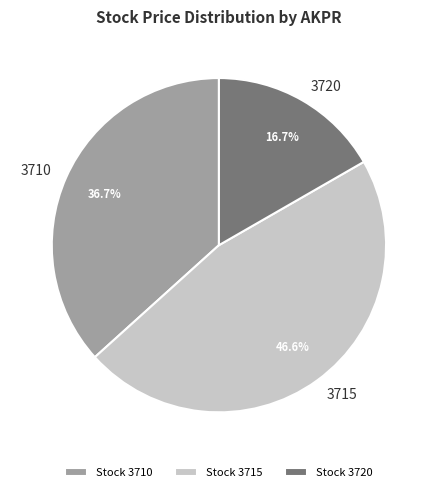

Which has a higher value, 3710 or 3720?

3710